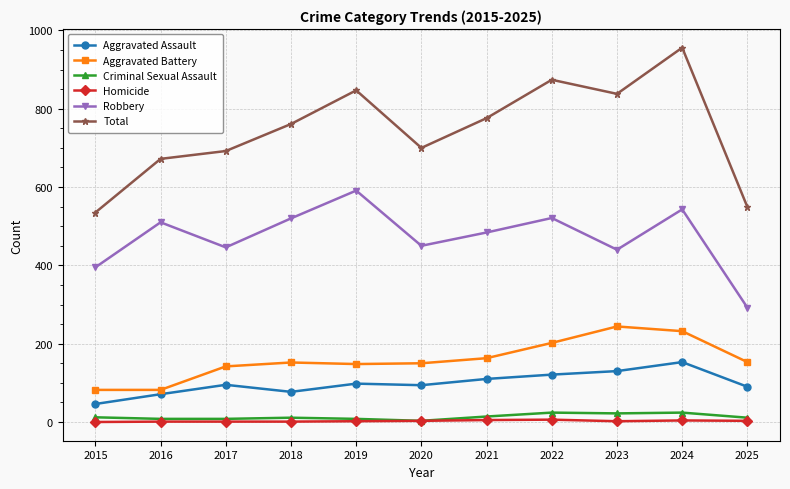

How many Homicide values are between 1 and 4?

8